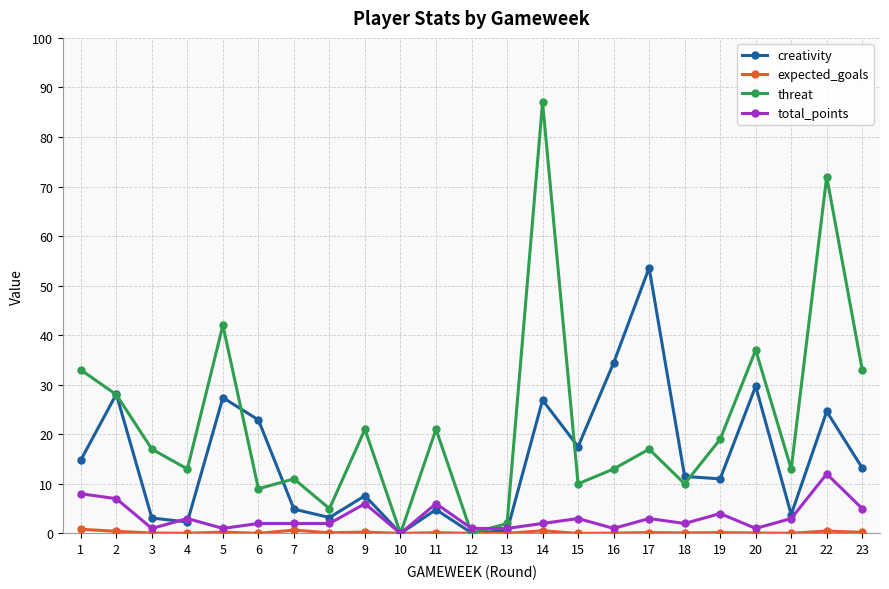

Which category has the highest value in the creativity series?

17